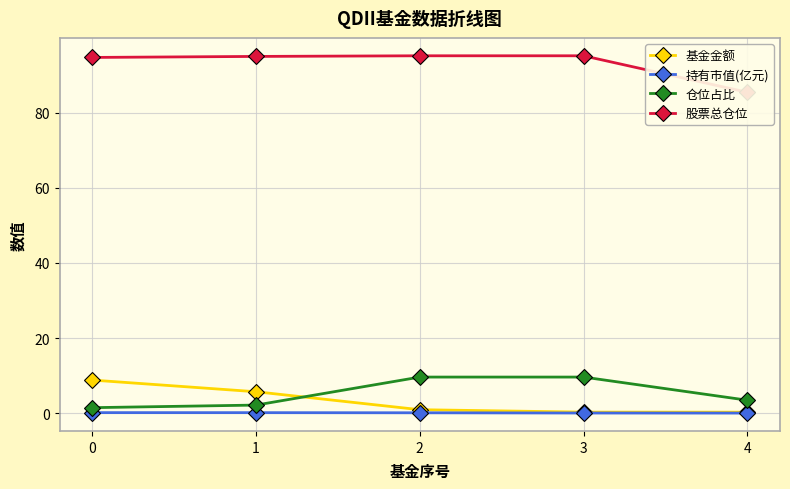

Where is 基金金额 nearest to the value 4?

1